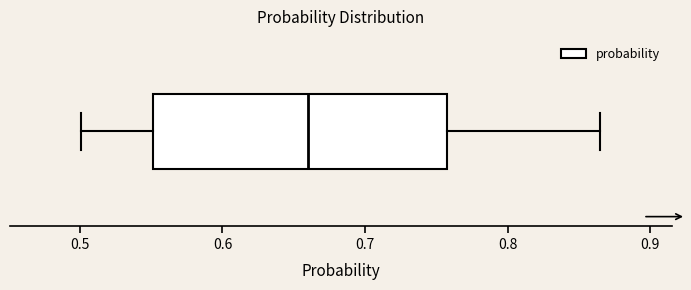

Read this box plot against the x-axis: the position of the median line, the range covered by the box, and the ends of both whiskers. The values are not printed on the chart, so give them approximately, as read against the axis.

median 0.66, box 0.55 to 0.76, whiskers 0.50 to 0.87